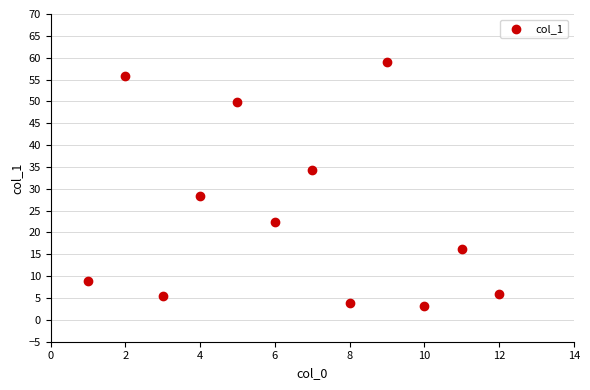

What is the range of X values (max minus min)?

11.0